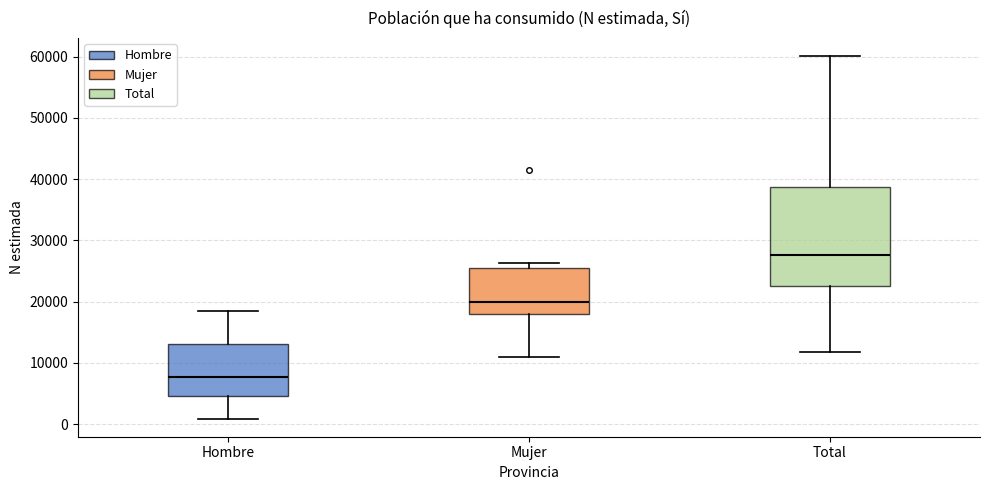

Which box has the lowest median line?

Hombre